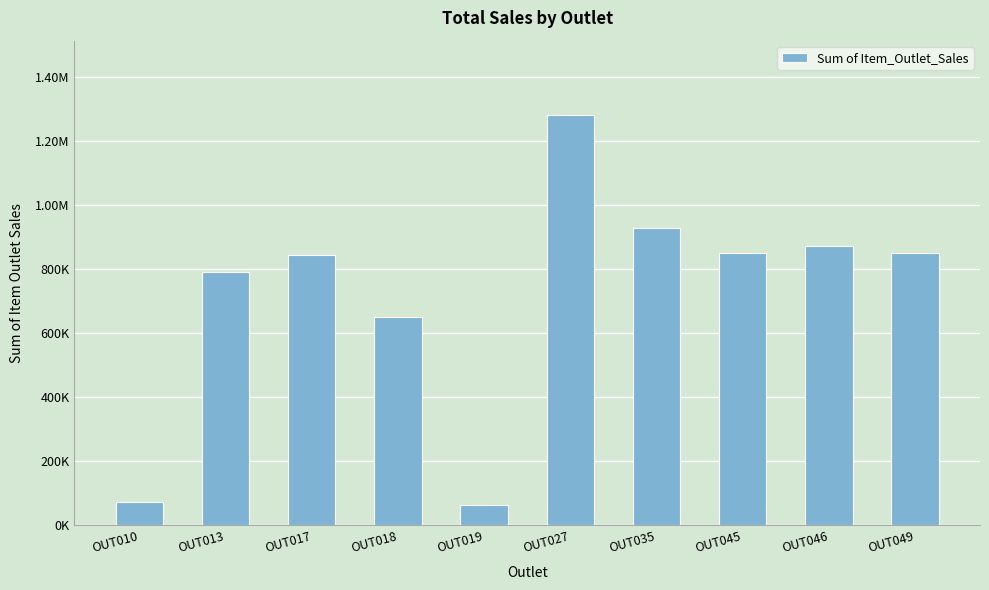

At which label is the value closest to 673482?

OUT018